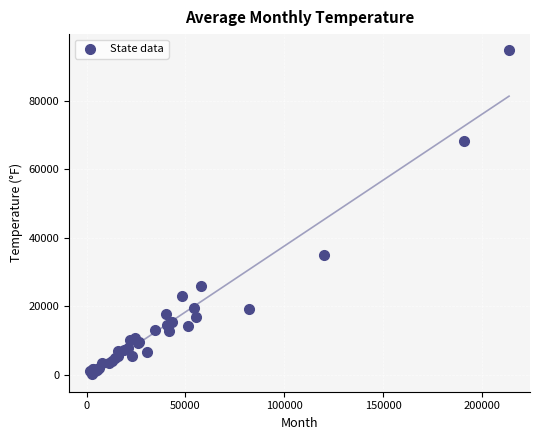

What Y value in the scatter plot is closest to 47530?

35076